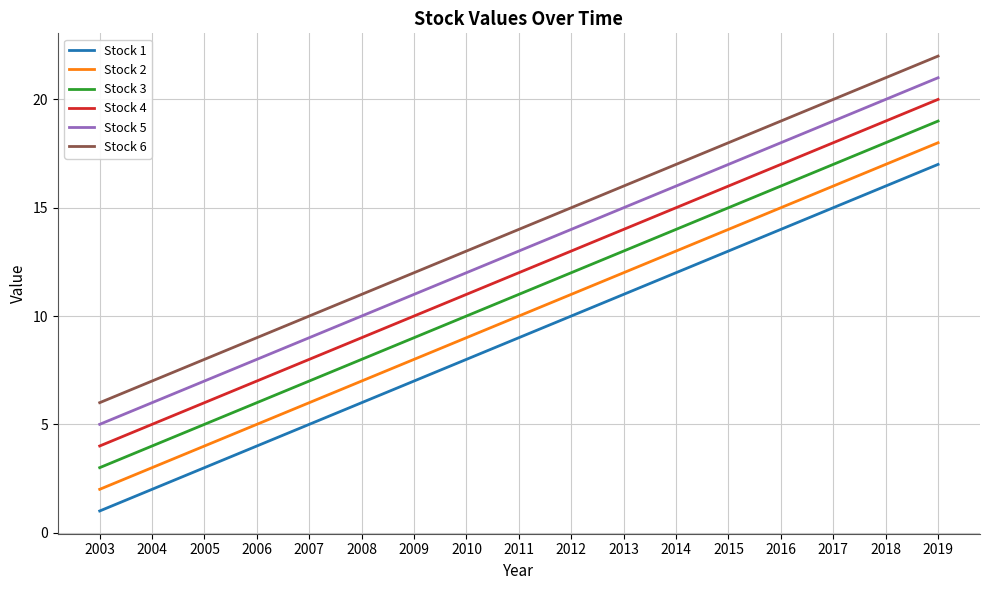

Is it true that Stock 2 equals 2 at 2003?

True